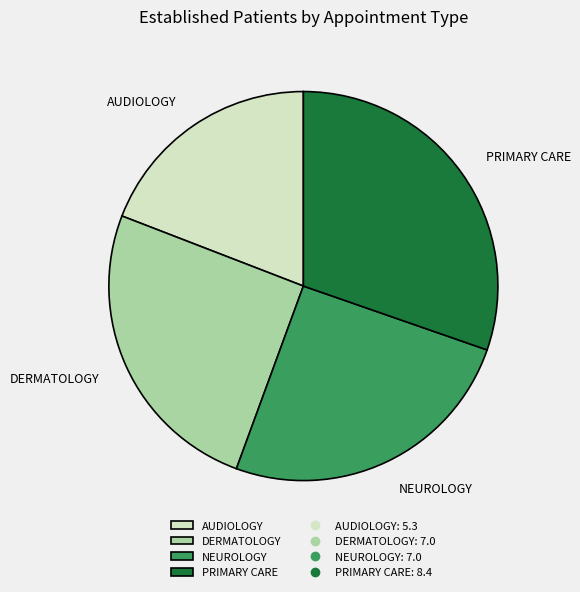

Do PRIMARY CARE and AUDIOLOGY together represent more than half of the pie?

No